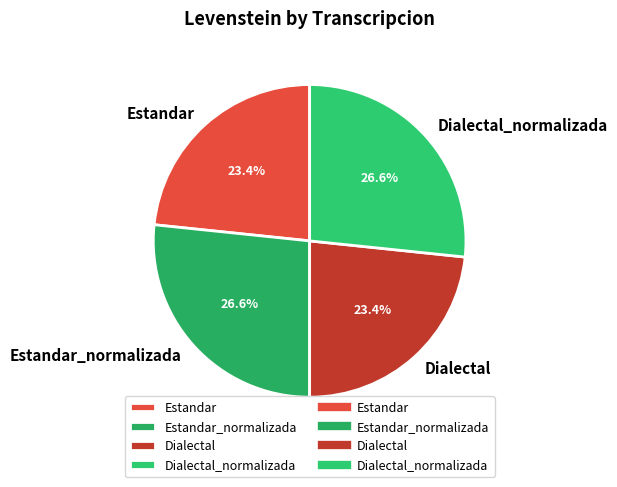

Is Dialectal_normalizada the majority of the pie?

No